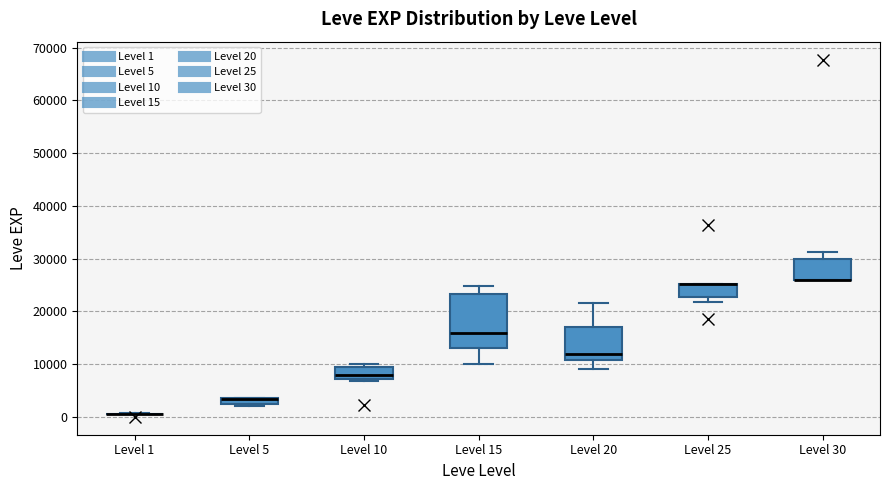

Which box is the tallest, from its lower edge to its upper edge?

Level 15